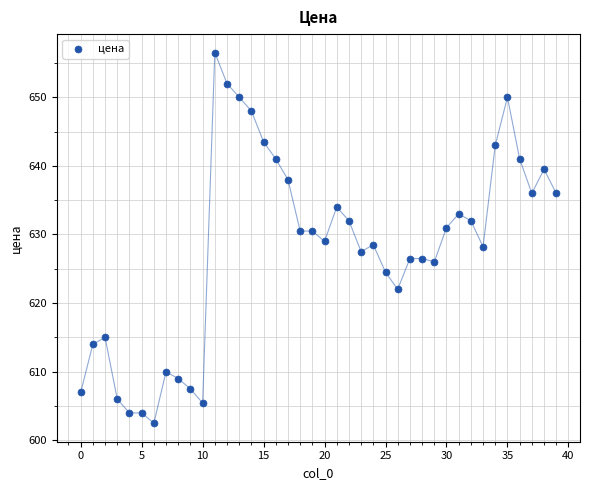

What is the range of Y values (max minus min)?

54.0